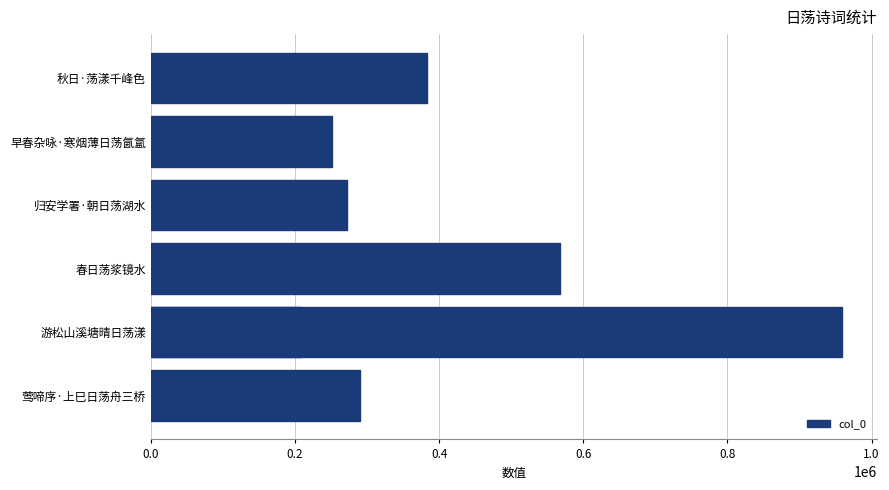

What is the sum of the values at 莺啼序·上巳日荡舟三桥 and 春日荡浆镜水?

857939